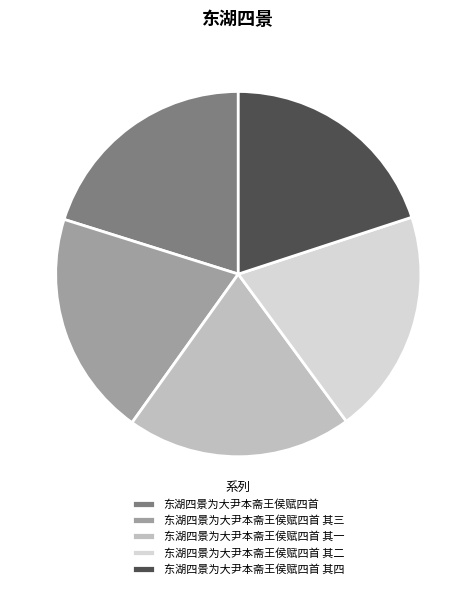

Is the sum of 东湖四景为大尹本斋王侯赋四首 其三 and 东湖四景为大尹本斋王侯赋四首 其四 greater than half?

No